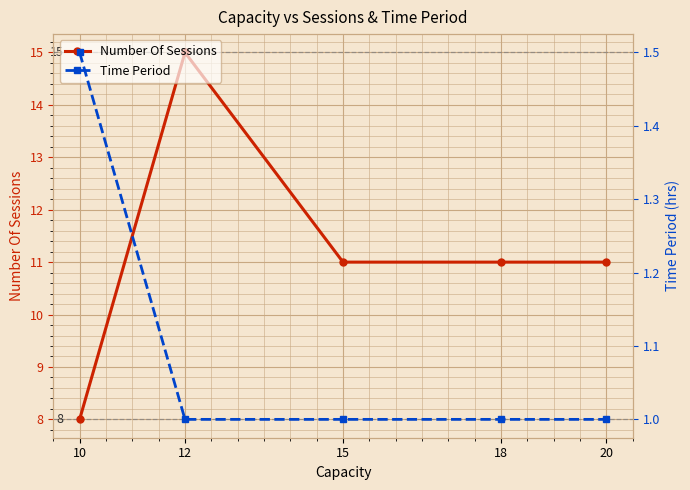

Is it true that Number Of Sessions equals 11 at 18?

True